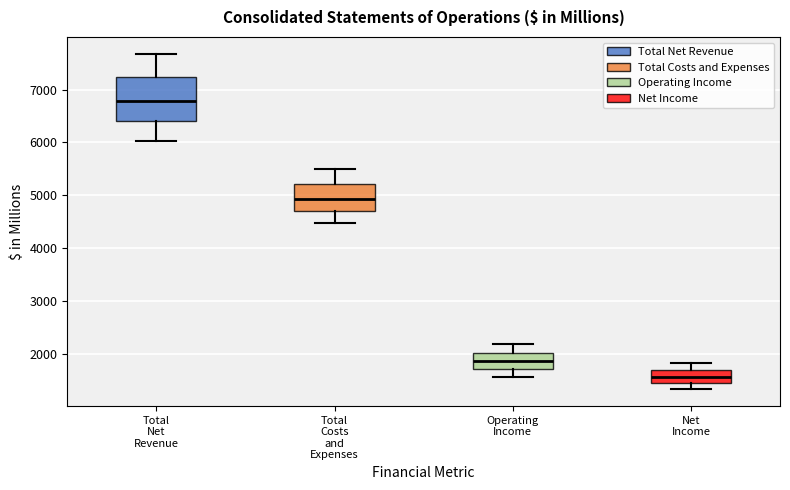

Reading left to right, transcribe this box plot: for each box, give where its median line is, the range the box spans, and where its two whiskers end, as read against the y-axis. The values are not printed on the chart, so give them approximately, as read against the axis.

Total Net Revenue: median 6800, box 6400 to 7200, whiskers 6000 to 7700
Total Costs and Expenses: median 4900, box 4700 to 5200, whiskers 4500 to 5500
Operating Income: median 1900, box 1700 to 2000, whiskers 1600 to 2200
Net Income: median 1600, box 1400 to 1700, whiskers 1300 to 1800